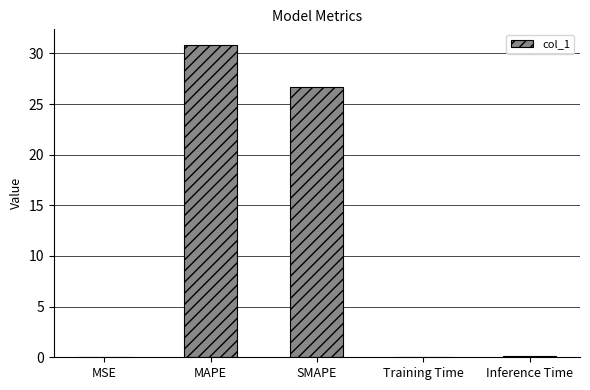

The chart shows a value of 26.7 at SMAPE. True or false?

True